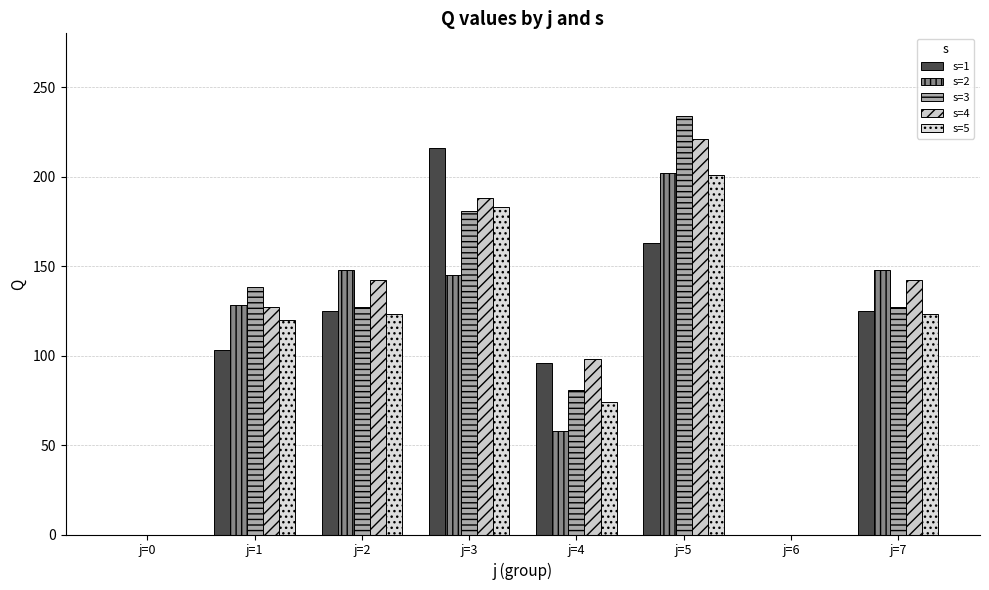

How many data points does each series have?

8